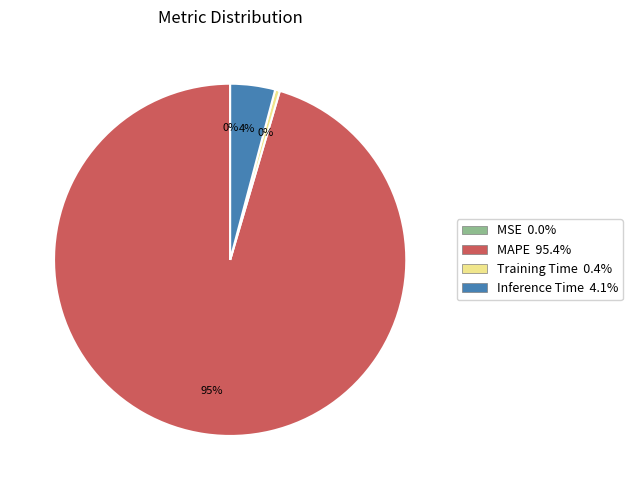

Is the sum of Training Time 0.4% and MAPE 95.4% greater than half?

Yes